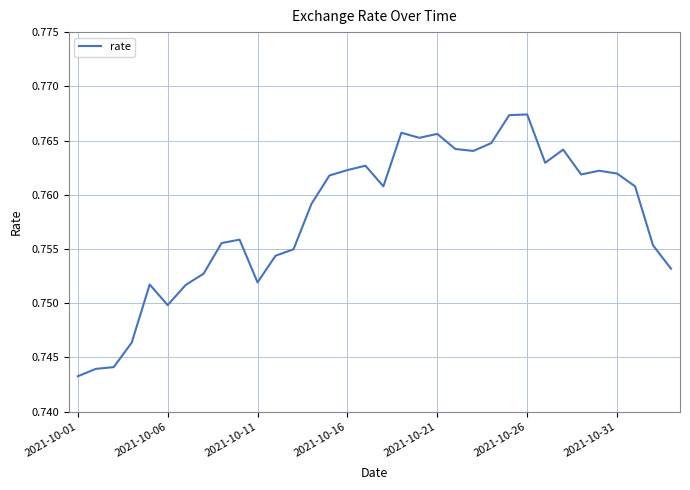

How many lines are shown in the chart?

1